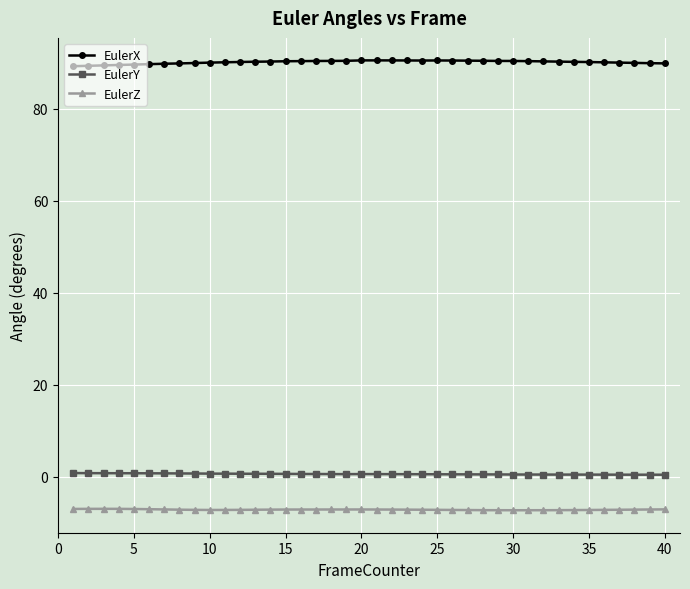

What is the value of the EulerX point at the 8th from the left?

89.9